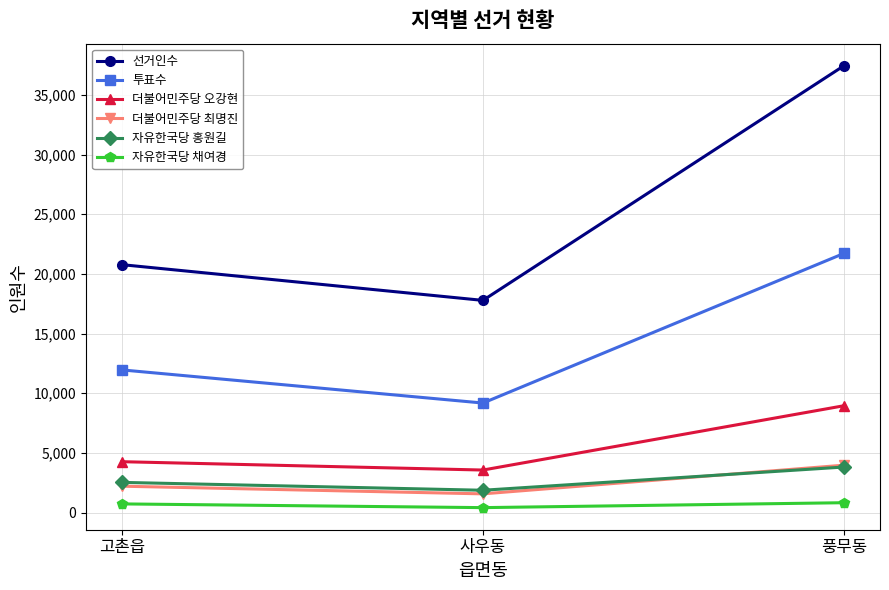

What is the sum of all 선거인수 values?

76008